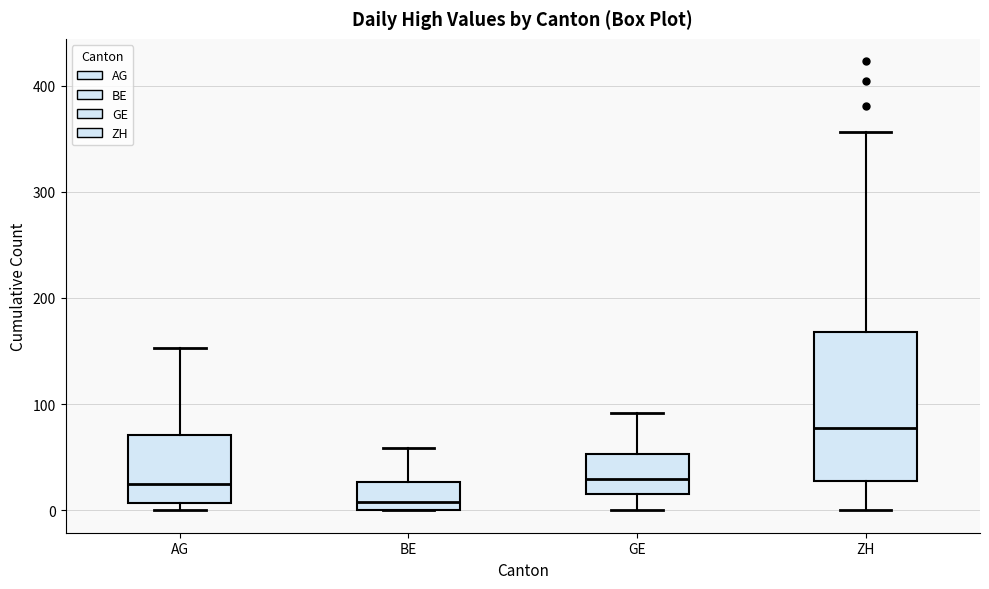

Reading left to right, read every box against the y-axis: the position of its median line, the range the box covers, and the ends of its whiskers. The values are not printed on the chart, so give them approximately, as read against the axis.

AG: median 20, box 10 to 70, whiskers 0 to 150
BE: median 10, box 0 to 30, whiskers 0 to 60
GE: median 30, box 20 to 50, whiskers 0 to 90
ZH: median 80, box 30 to 170, whiskers 0 to 360